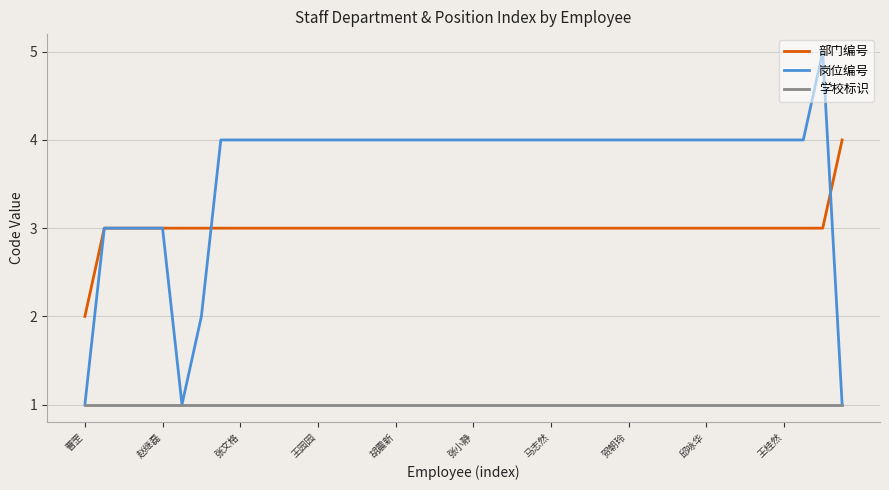

Which series has the largest total across all categories?

岗位编号